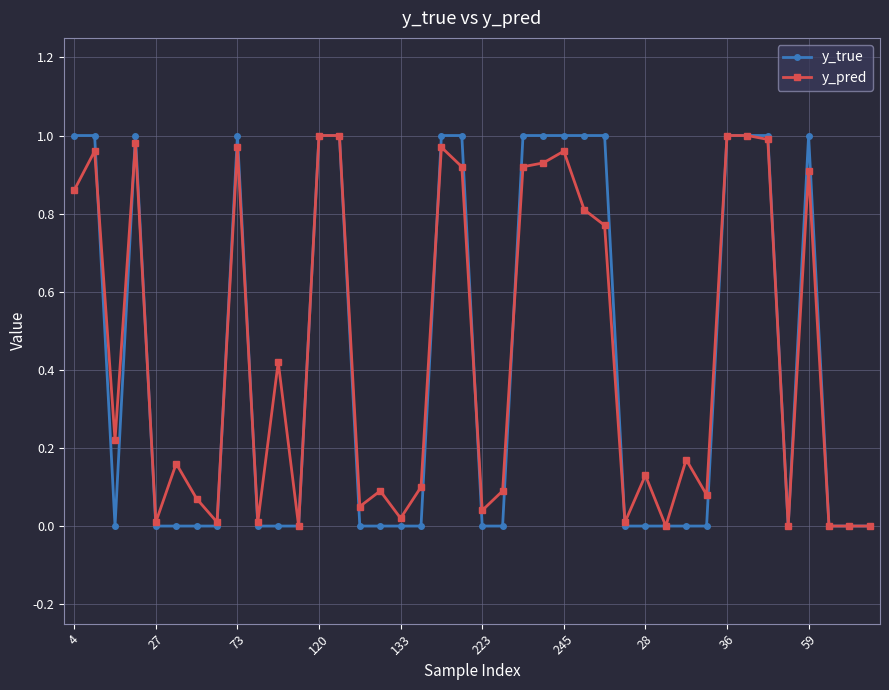

True or false: y_pred has more than 0 points higher than both neighbors.

True